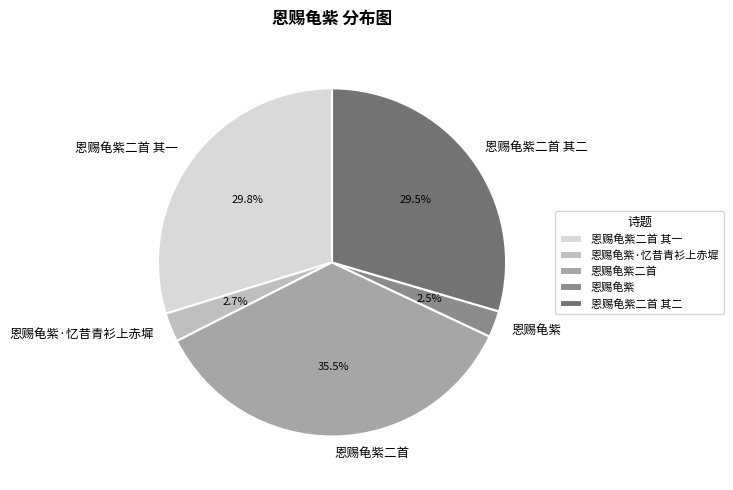

Does 恩赐龟紫二首 represent more than half of the total?

No